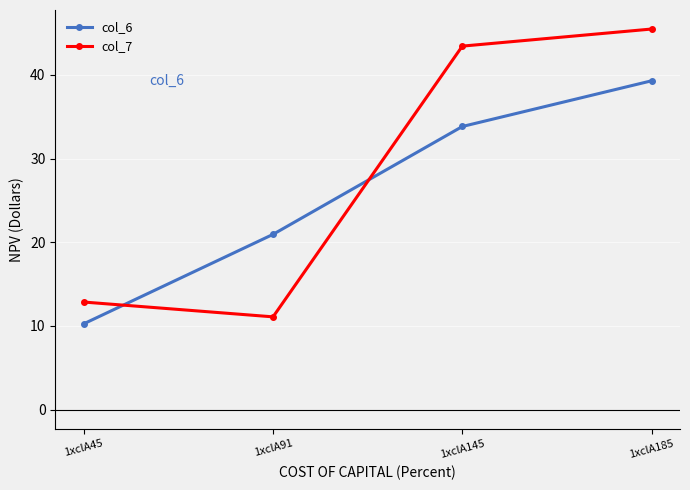

At how many categories does at least one series exceed 35?

2